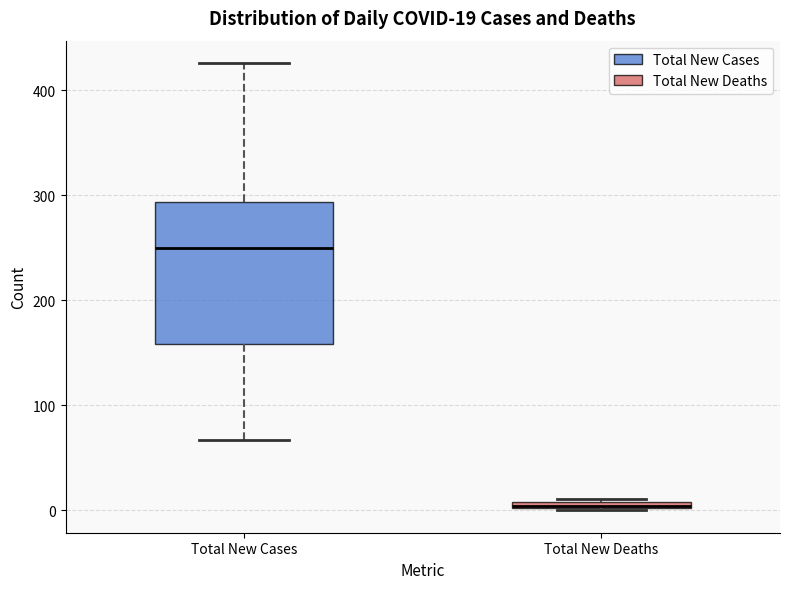

Which box is the tallest, from its lower edge to its upper edge?

Total New Cases